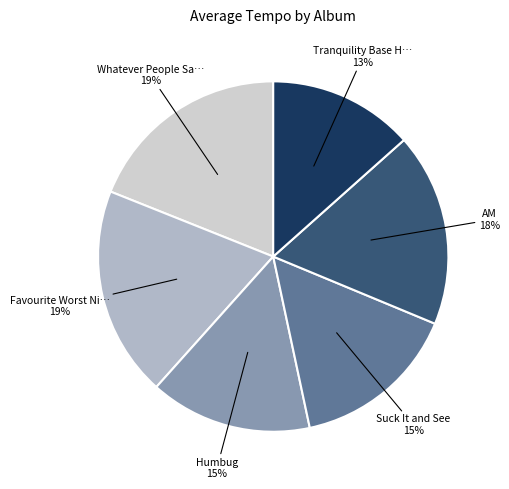

To the nearest percent, what is the average slice percentage?

17%